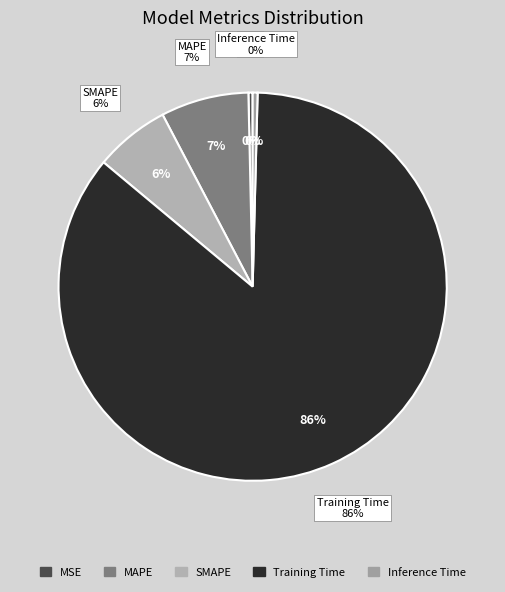

Which category accounts for the majority?

Training Time